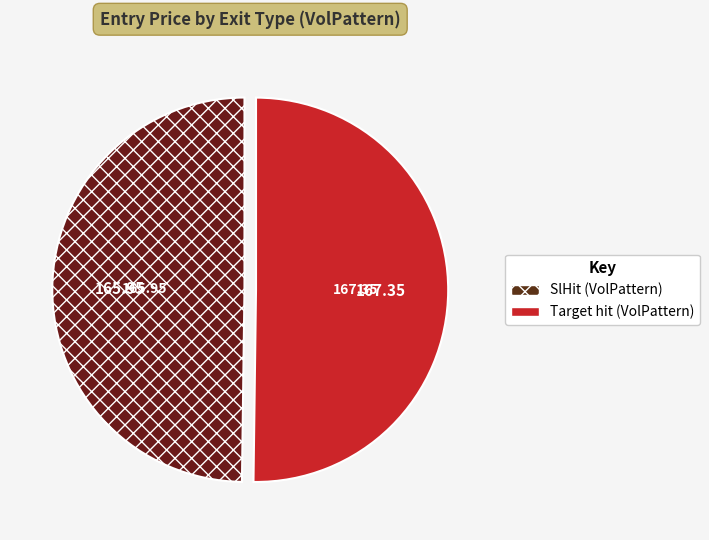

Is the sum of SlHit (VolPattern) and Target hit (VolPattern) greater than half?

Yes